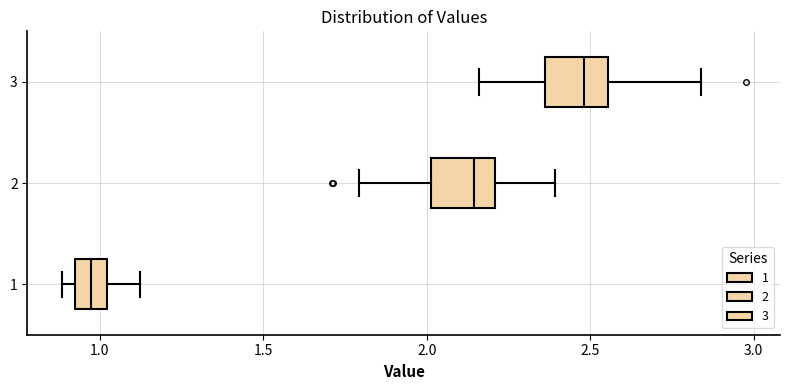

Where is the right edge of the box at y = 3 on the x-axis? The values are not printed on the chart, so give them approximately, as read against the axis.

2.55